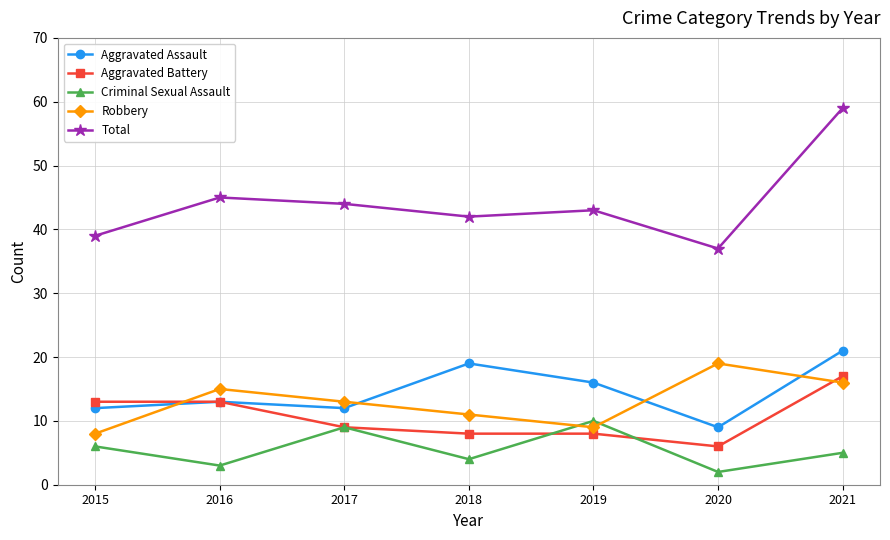

Between 2019 and 2020, which series saw the biggest shift?

Robbery